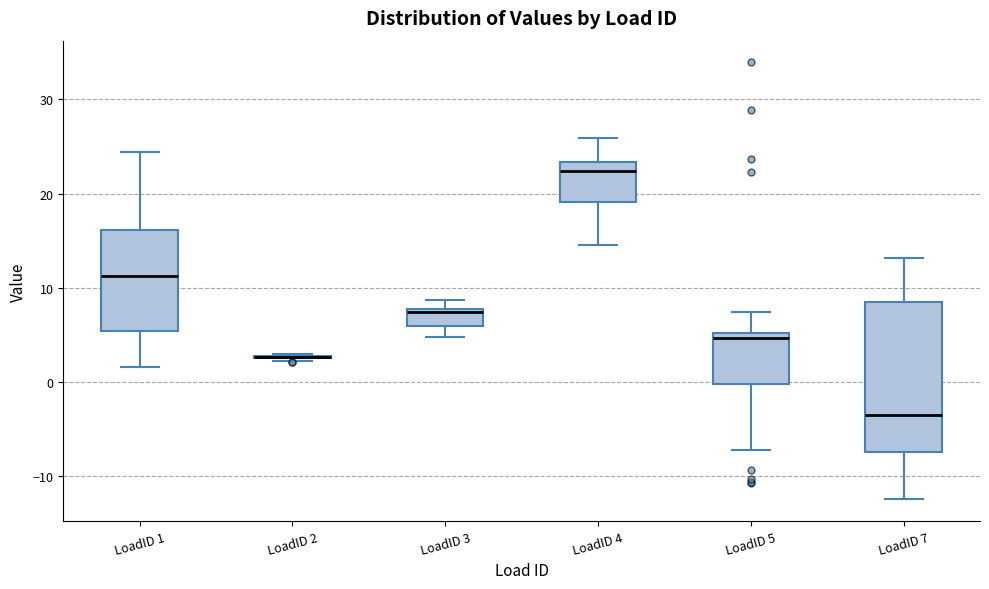

Where does the median line of the box for LoadID 1 sit on the y-axis? The values are not printed on the chart, so give them approximately, as read against the axis.

11